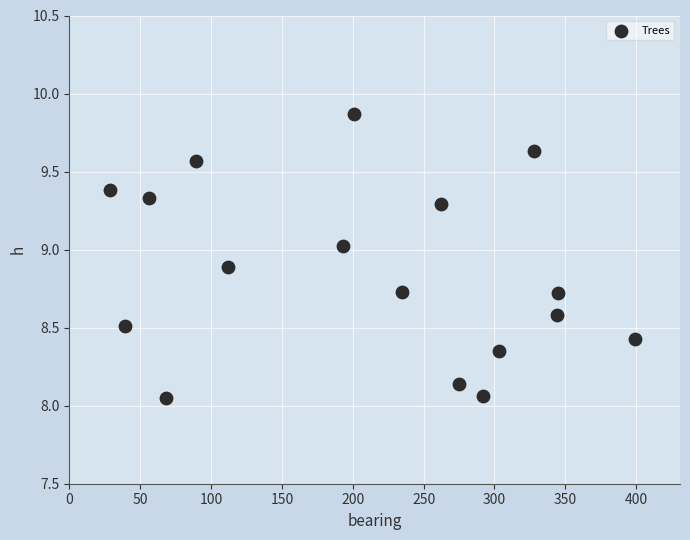

What is the range of Y values (max minus min)?

1.8